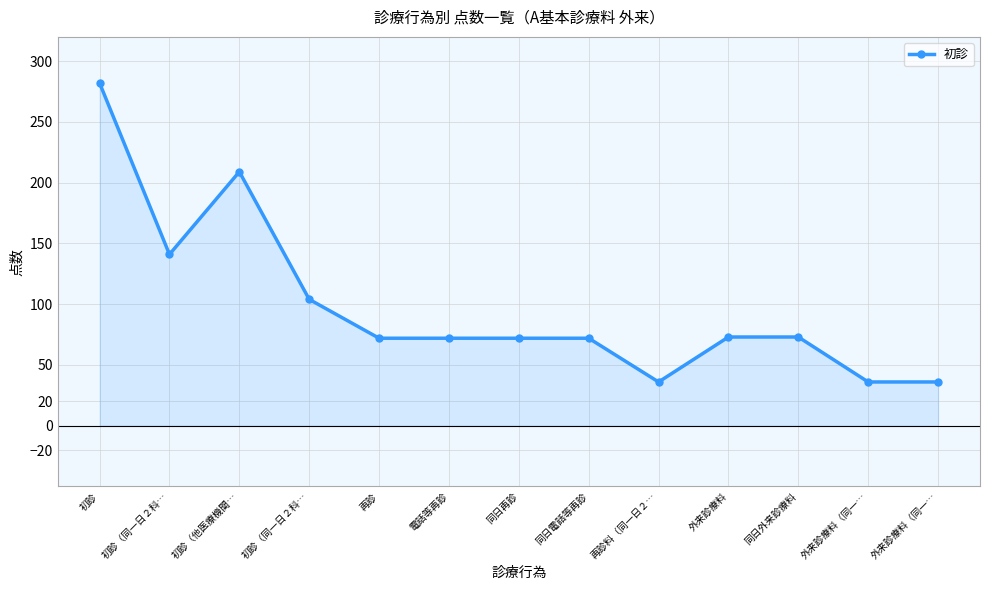

The chart shows a value of 114 at 同日電話等再診. True or false?

False